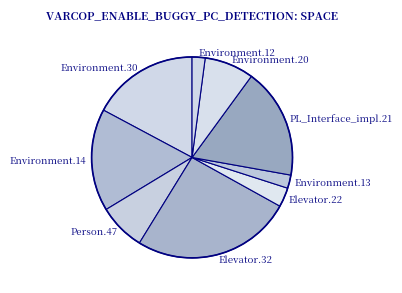

True or false: Environment.20 accounts for 8% of the total.

True